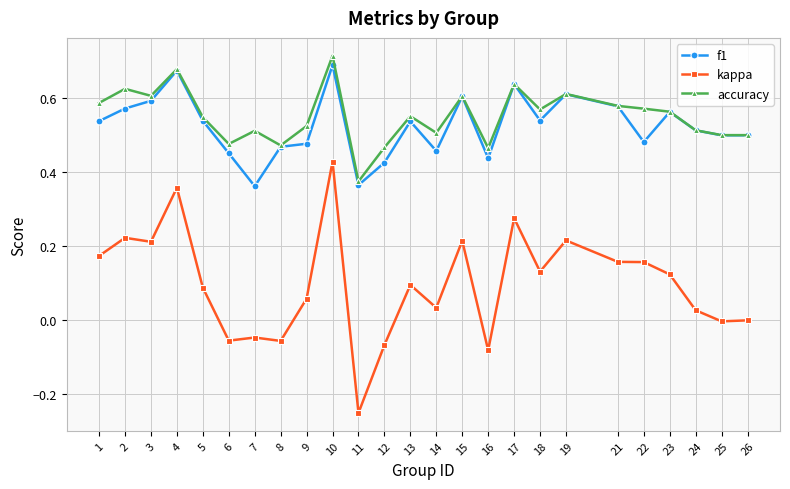

Which series has the largest range (max minus min)?

kappa